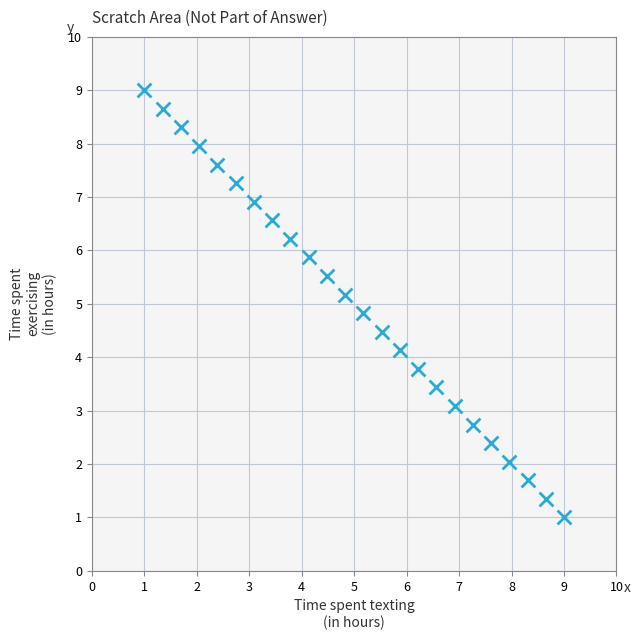

What is the range of X values (max minus min)?

8.0